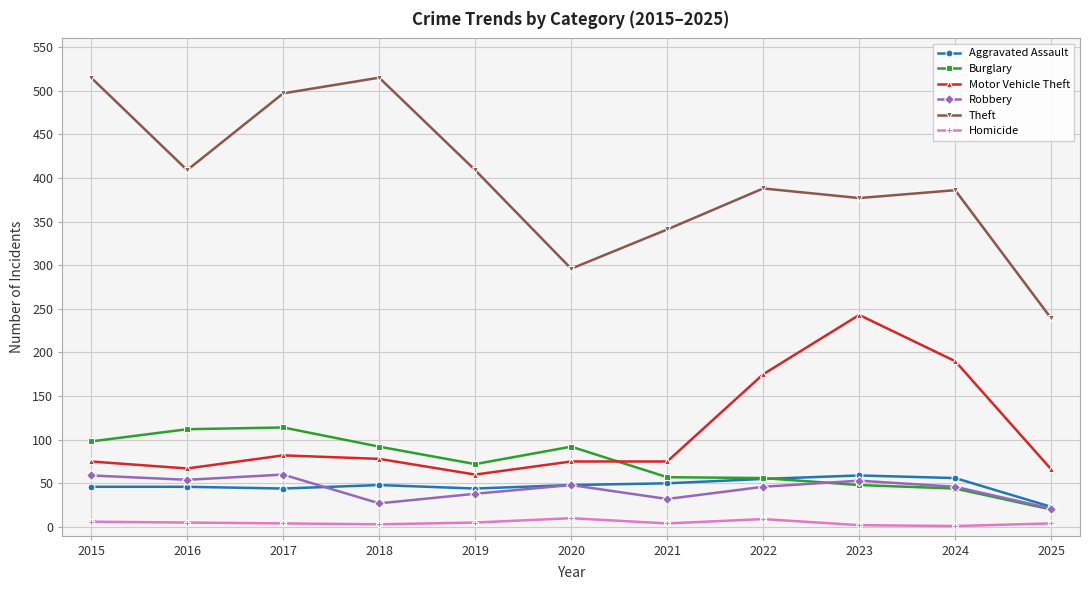

How many categories are shown in the chart?

11